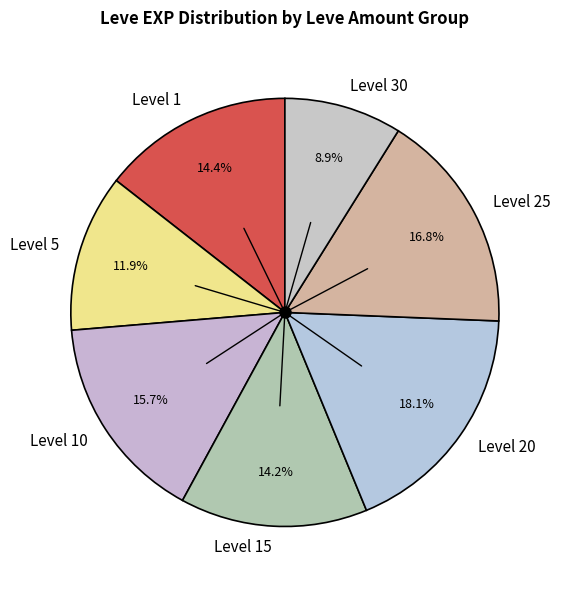

Which has a higher value, Level 15 or Level 10?

Level 10